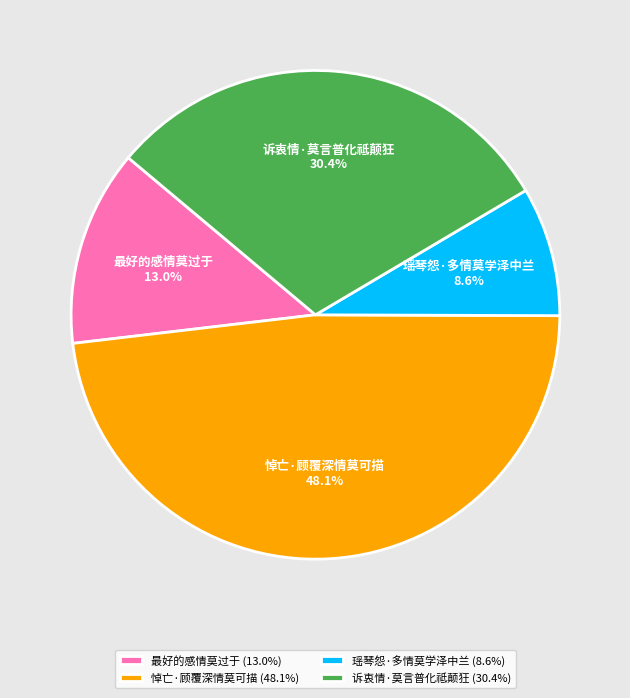

What percentage is NOT represented by 悼亡·顾覆深情莫可描?

51.9%